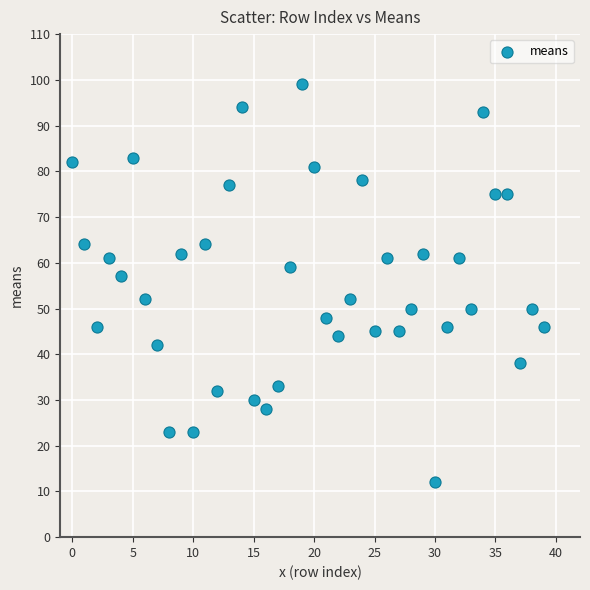

What is the range of Y values (max minus min)?

87